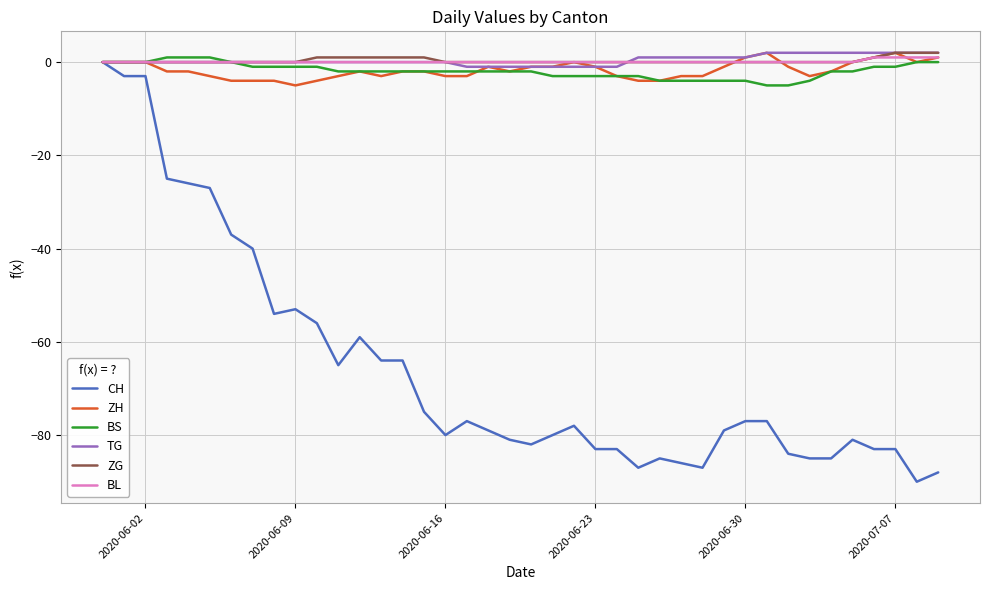

Which series has the widest spread of values?

CH